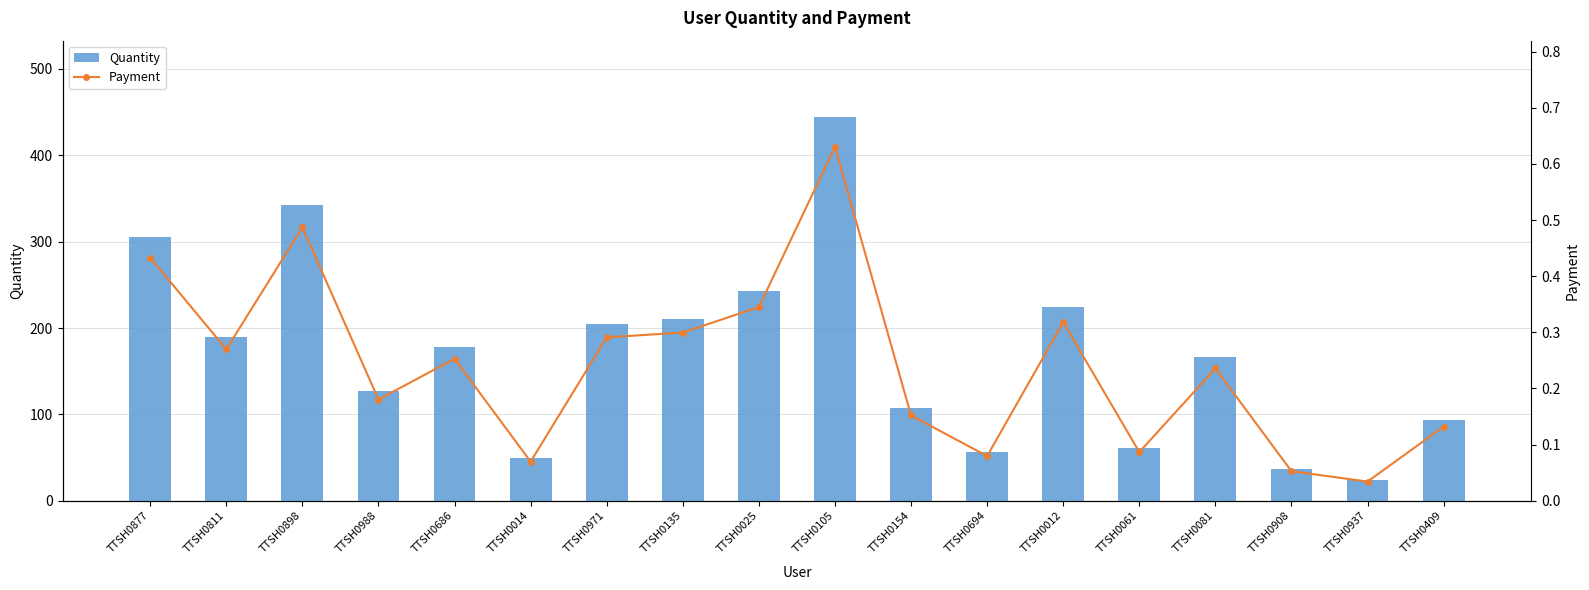

Which series changed the most between TTSH0014 and TTSH0012?

Quantity